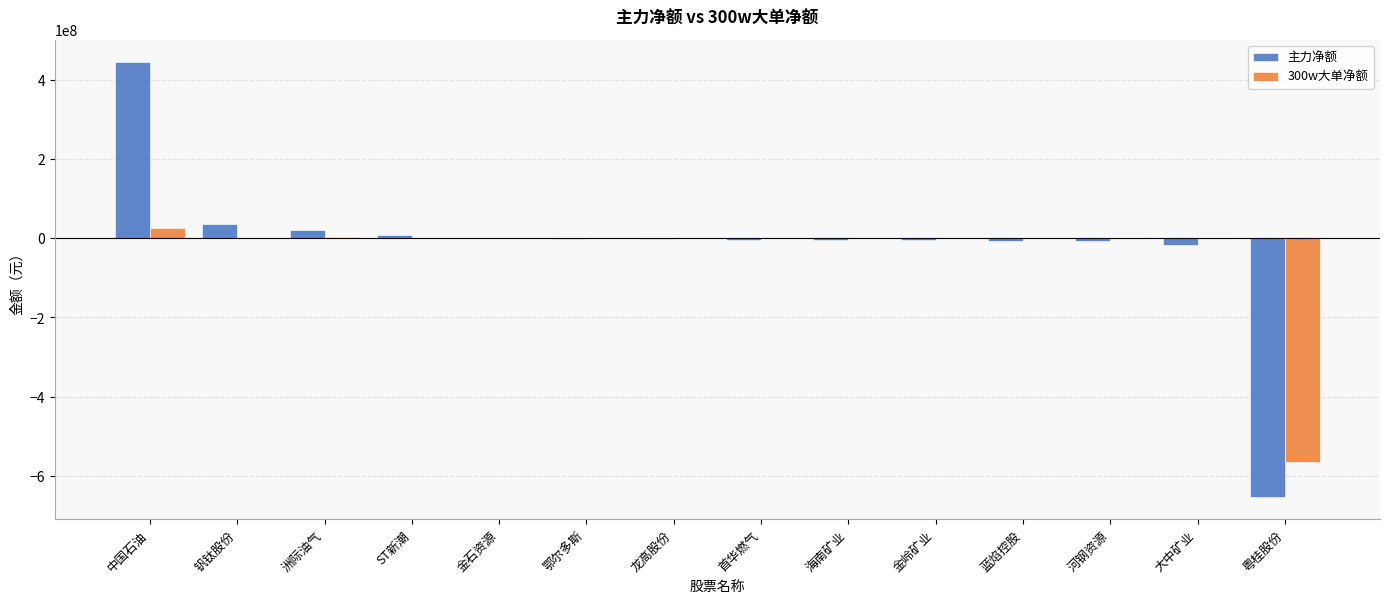

Is it true that 主力净额 equals -1597882 at 鄂尔多斯?

True